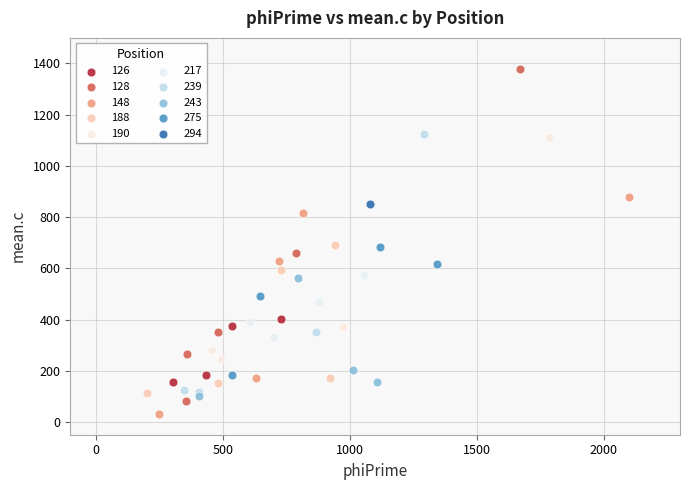

What are all the series names shown in the legend?

126, 128, 148, 188, 190, 217, 239, 243, 275, 294